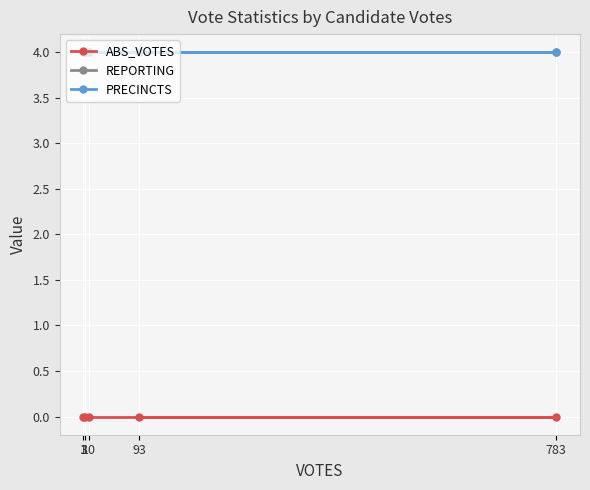

At how many categories does at least one series exceed 1?

5